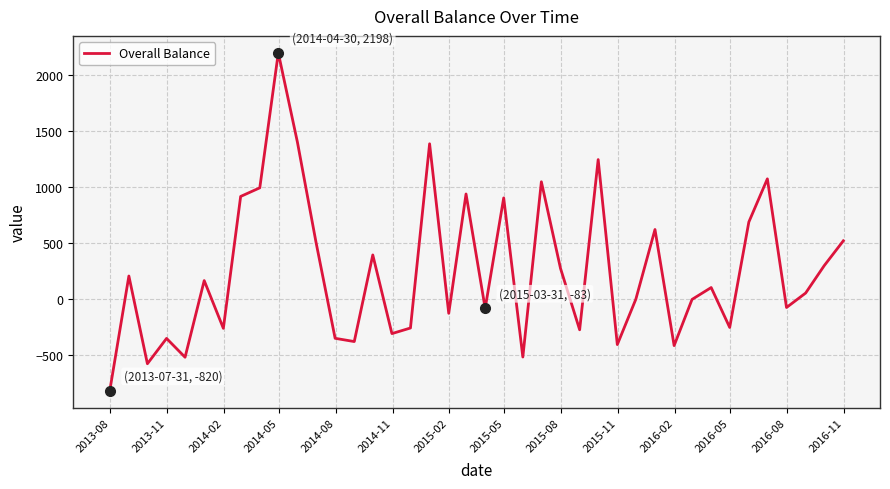

What is the lowest value of the Overall Balance series?

-820